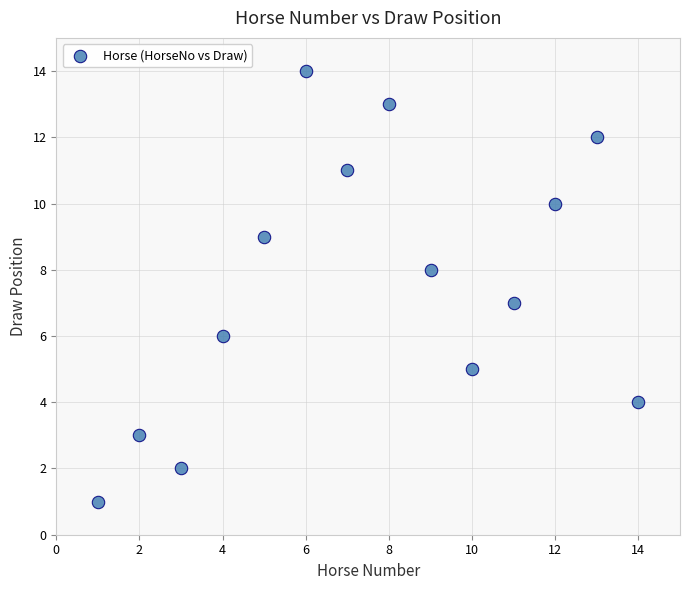

What is the range of Y values (max minus min)?

13